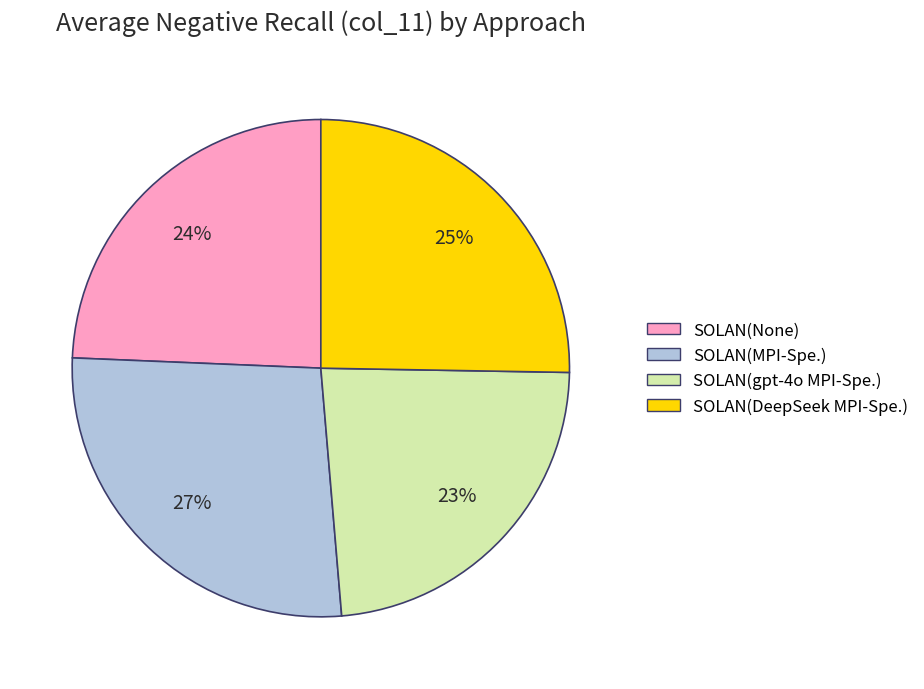

Does any single category account for the majority?

No